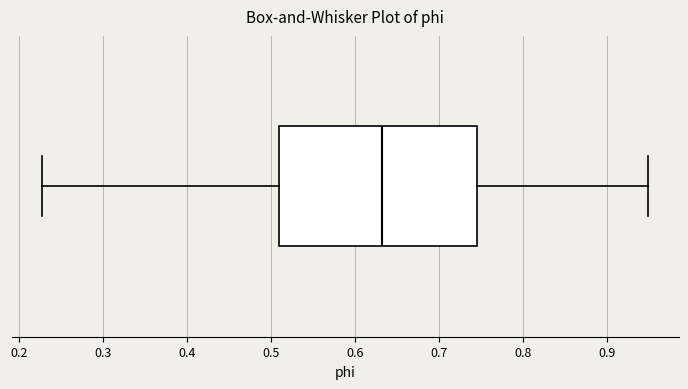

Transcribe this box plot: give where the median line is, the range the box spans, and where the two whiskers end, as read against the x-axis. The values are not printed on the chart, so give them approximately, as read against the axis.

median 0.63, box 0.51 to 0.75, whiskers 0.23 to 0.95